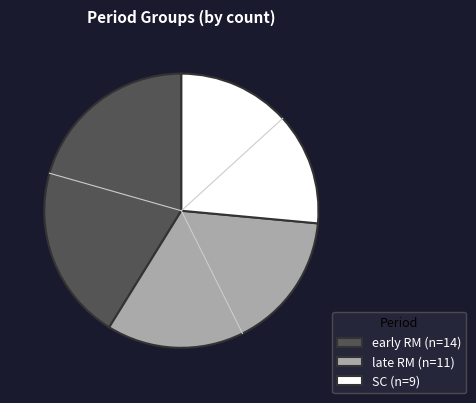

Count the number of slices in the pie.

3